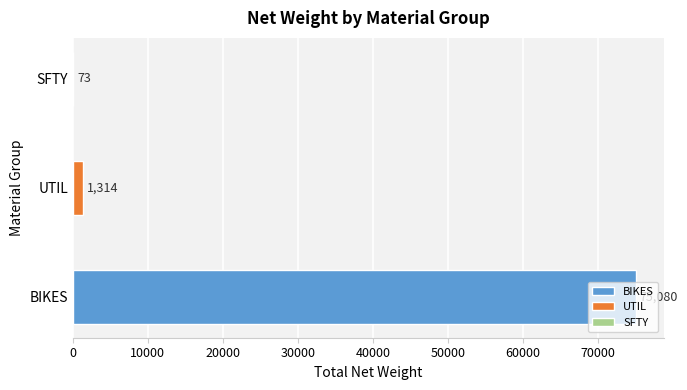

The chart shows a value of 31132 at BIKES. True or false?

False